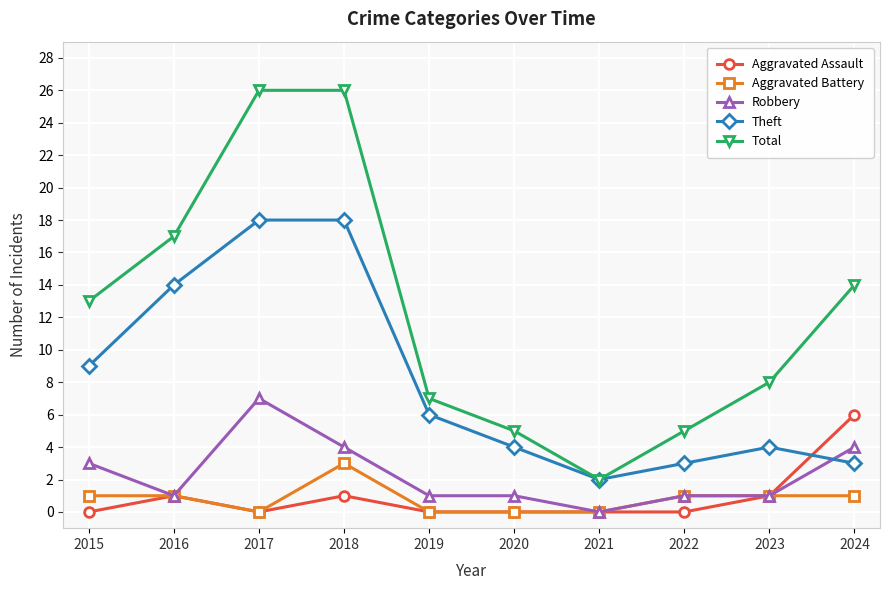

Reading left to right, list all the values displayed in this chart.

Aggravated Assault: 0	1	0	1	0	0	0	0	1	6
Aggravated Battery: 1	1	0	3	0	0	0	1	1	1
Robbery: 3	1	7	4	1	1	0	1	1	4
Theft: 9	14	18	18	6	4	2	3	4	3
Total: 13	17	26	26	7	5	2	5	8	14